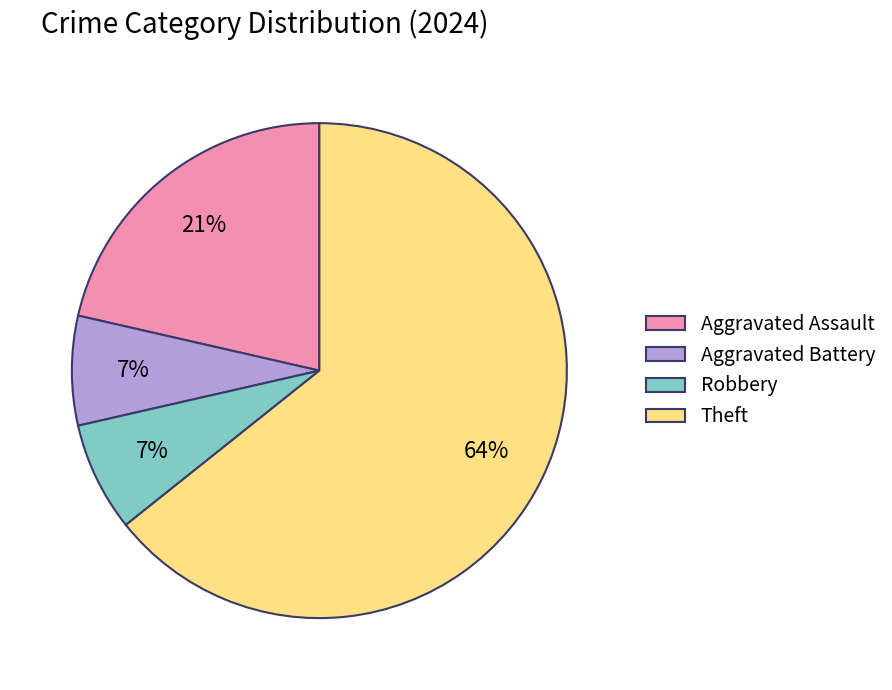

Which has a higher value, Aggravated Battery or Aggravated Assault?

Aggravated Assault